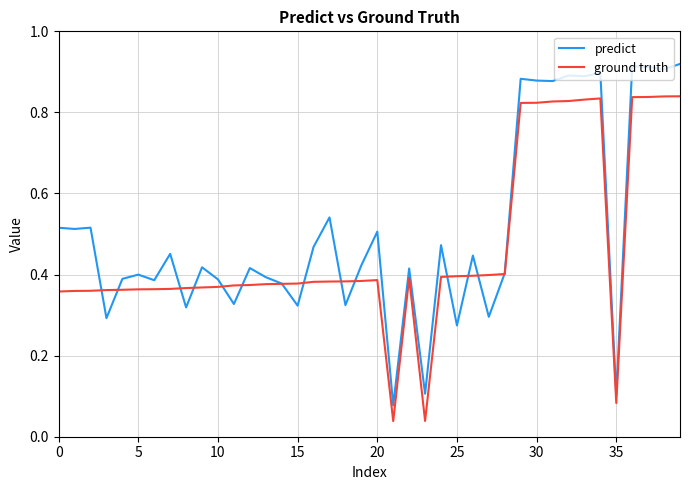

In ground truth, how many points are higher than both neighbors (excluding endpoints)?

3